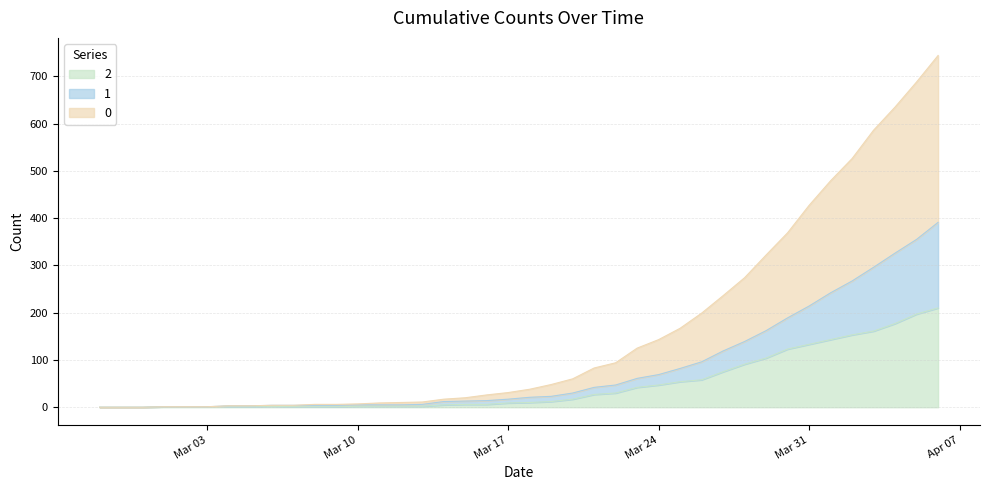

How many data points in 1 are less than 21?

20